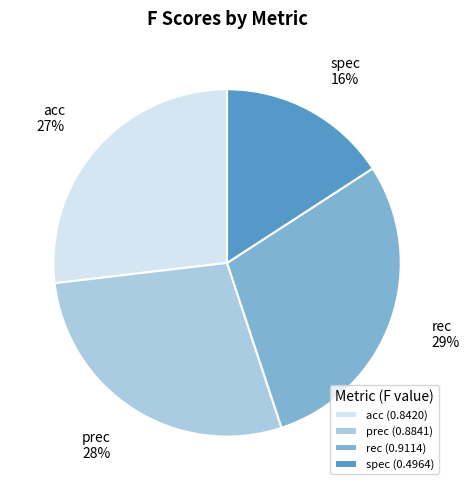

Between rec and spec, which is larger?

rec